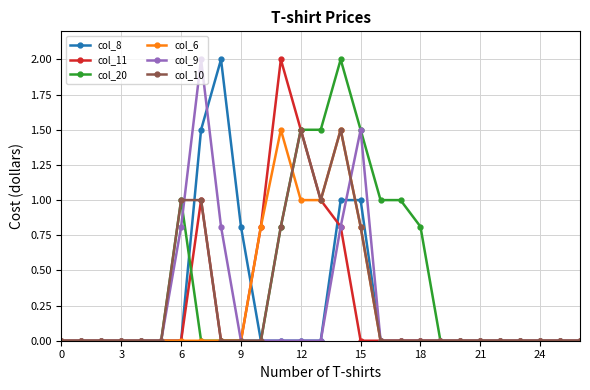

What is the difference between the maximum and second lowest values in the col_9 series?

2.0